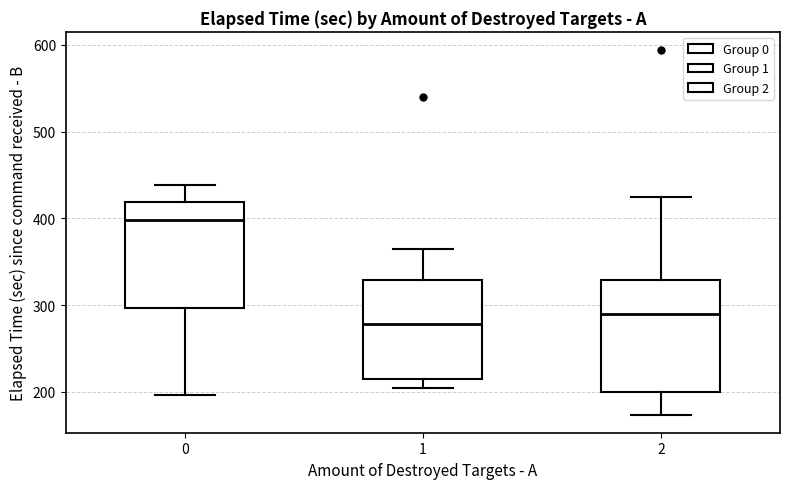

Which box has the lowest median line?

1